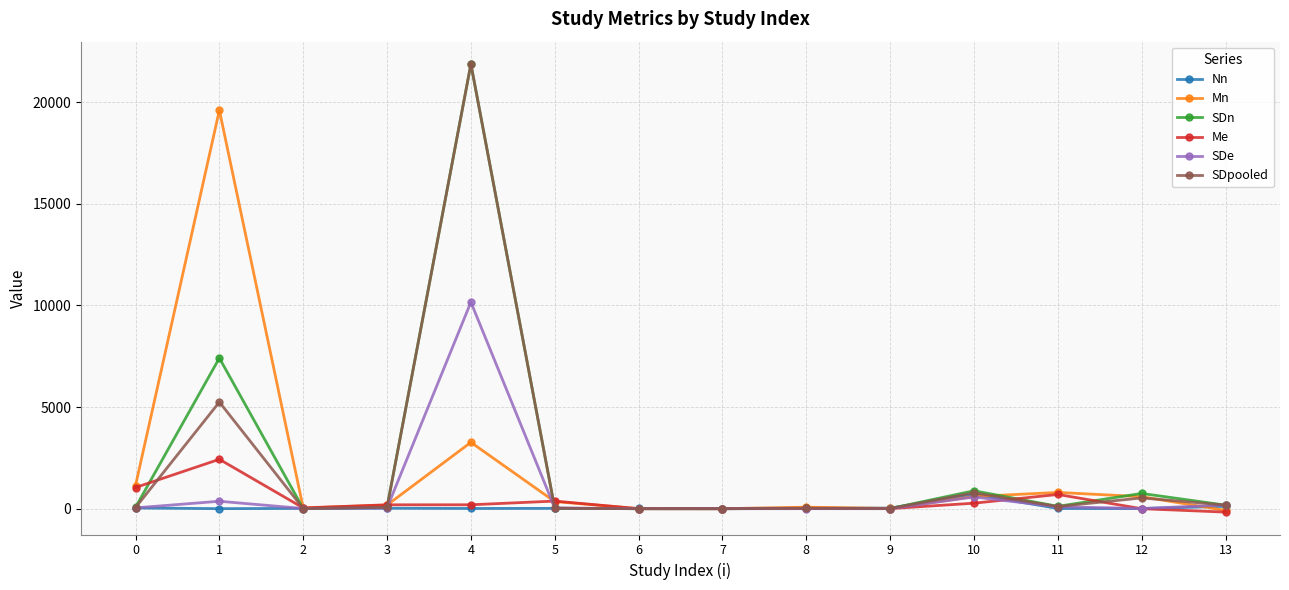

Between 4 and 13, which series saw the biggest shift?

SDn